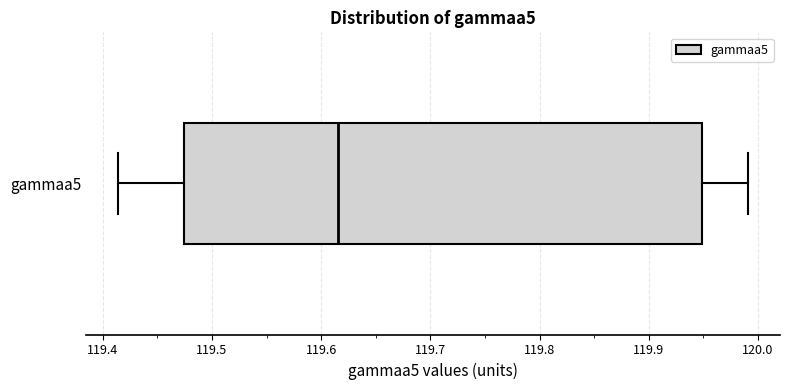

Read this box plot against the x-axis: the position of the median line, the range covered by the box, and the ends of both whiskers. The values are not printed on the chart, so give them approximately, as read against the axis.

median 119.62, box 119.47 to 119.95, whiskers 119.41 to 119.99